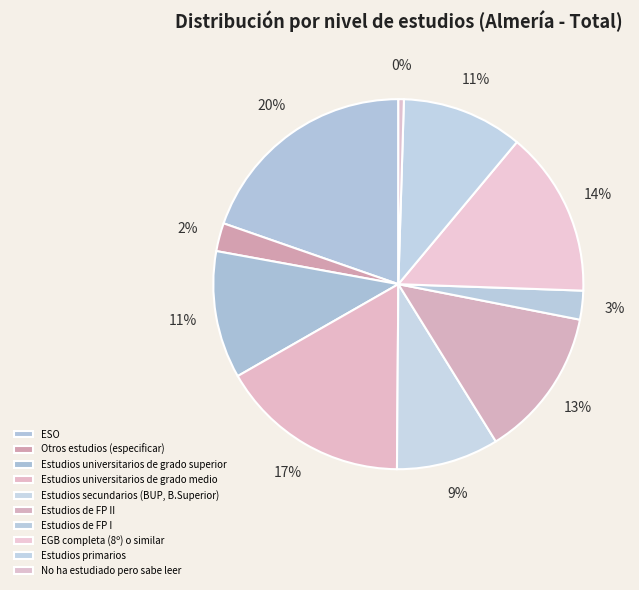

Do Estudios de FP I and Estudios universitarios de grado medio together represent more than half of the pie?

No